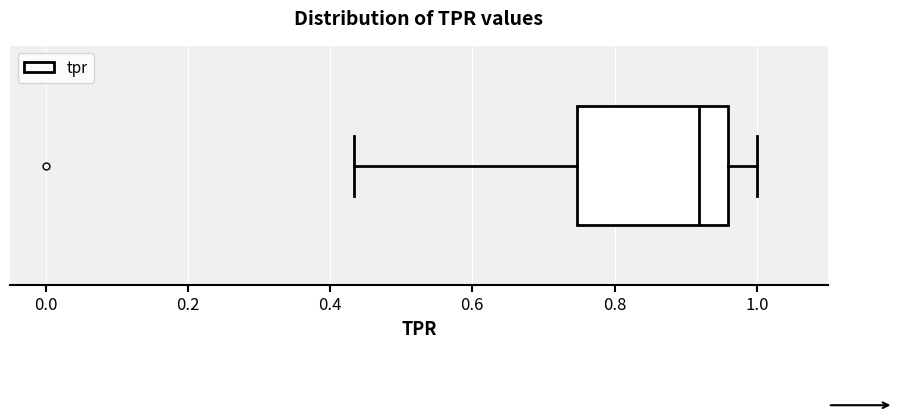

Read this box plot against the x-axis: the position of the median line, the range covered by the box, and the ends of both whiskers. The values are not printed on the chart, so give them approximately, as read against the axis.

median 0.92, box 0.74 to 0.96, whiskers 0.44 to 1.00